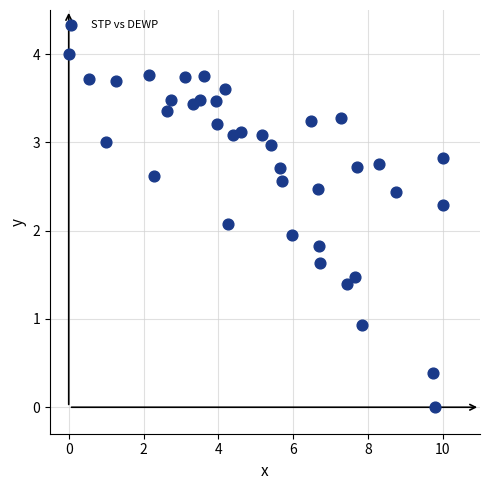

What is the range of Y values (max minus min)?

4.0